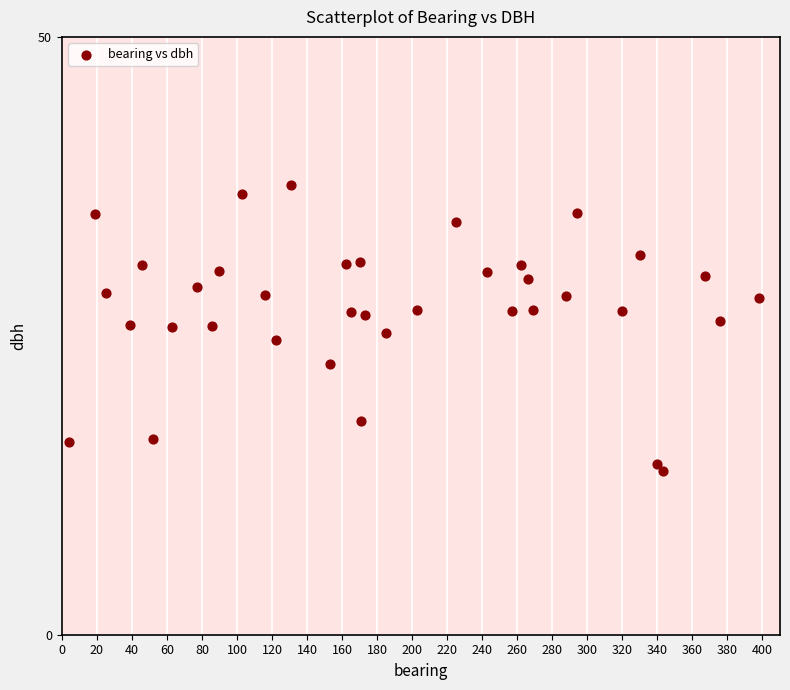

What is the range of X values (max minus min)?

394.0